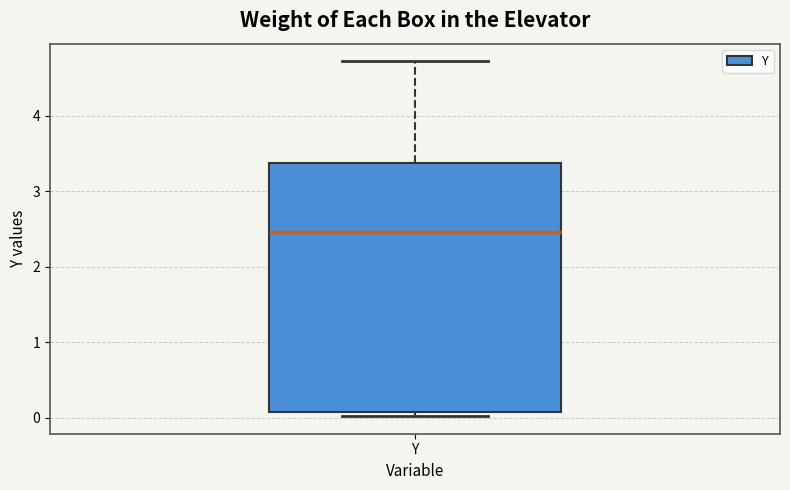

Read this box plot against the y-axis: the position of the median line, the range covered by the box, and the ends of both whiskers. The values are not printed on the chart, so give them approximately, as read against the axis.

median 2.5, box 0.1 to 3.4, whiskers 0.0 to 4.7